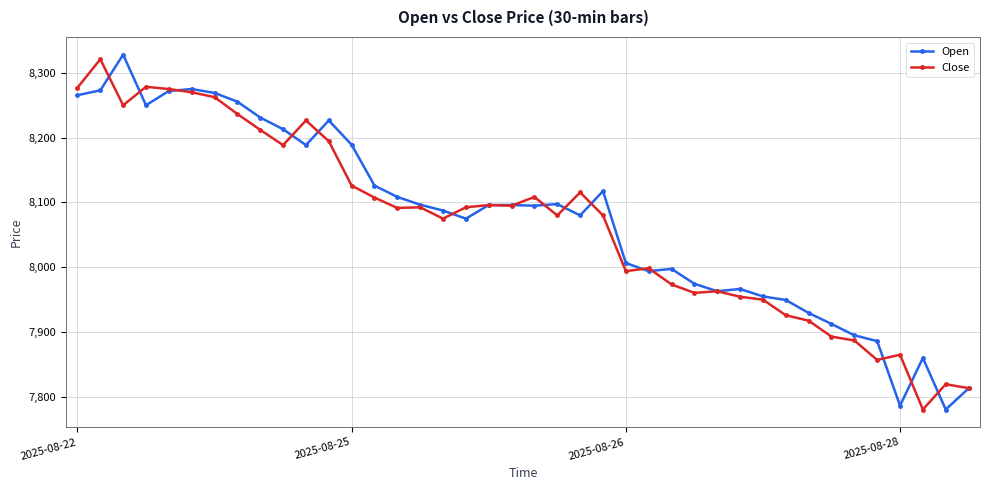

What is the difference between the second highest and second lowest values in the Open series?

488.5